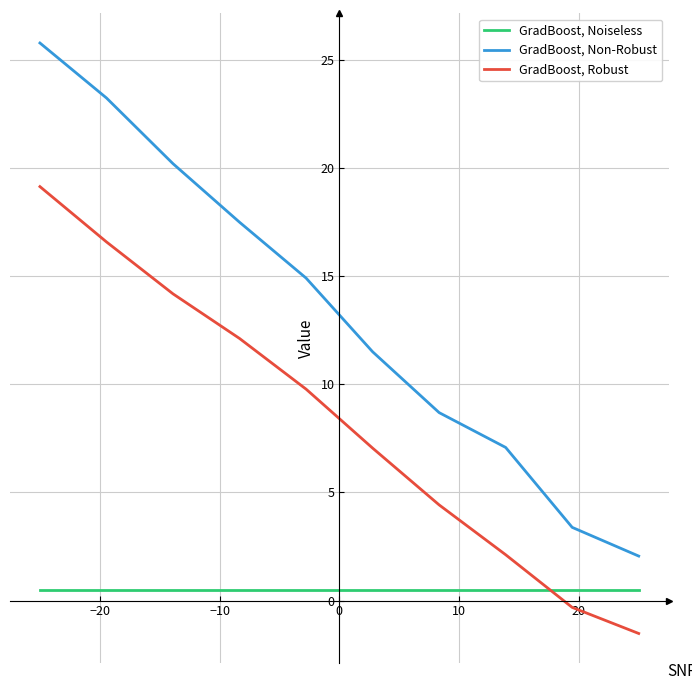

What is the minimum value shown in the chart?

-1.5